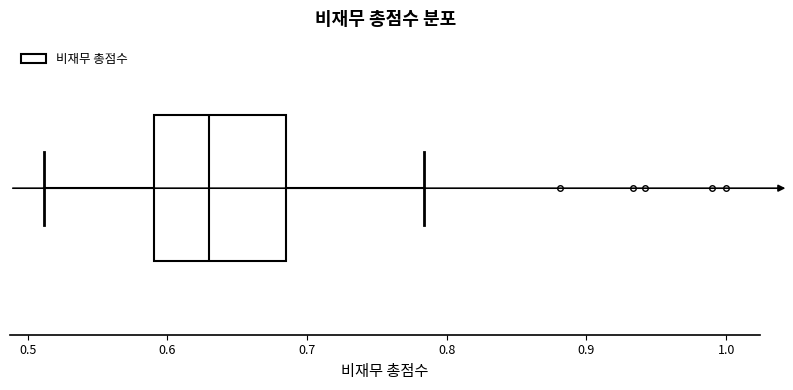

Where does the left whisker of the box end on the x-axis? The values are not printed on the chart, so give them approximately, as read against the axis.

0.51